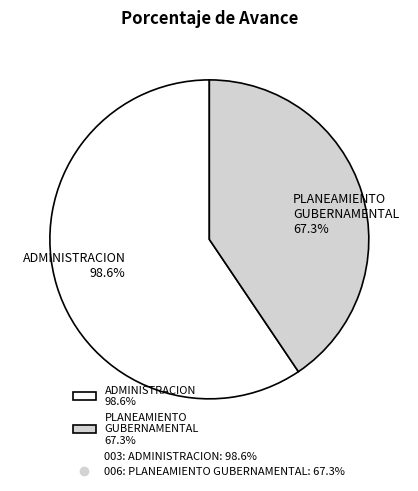

Which category has the smallest portion of the pie?

006: PLANEAMIENTO GUBERNAMENTAL